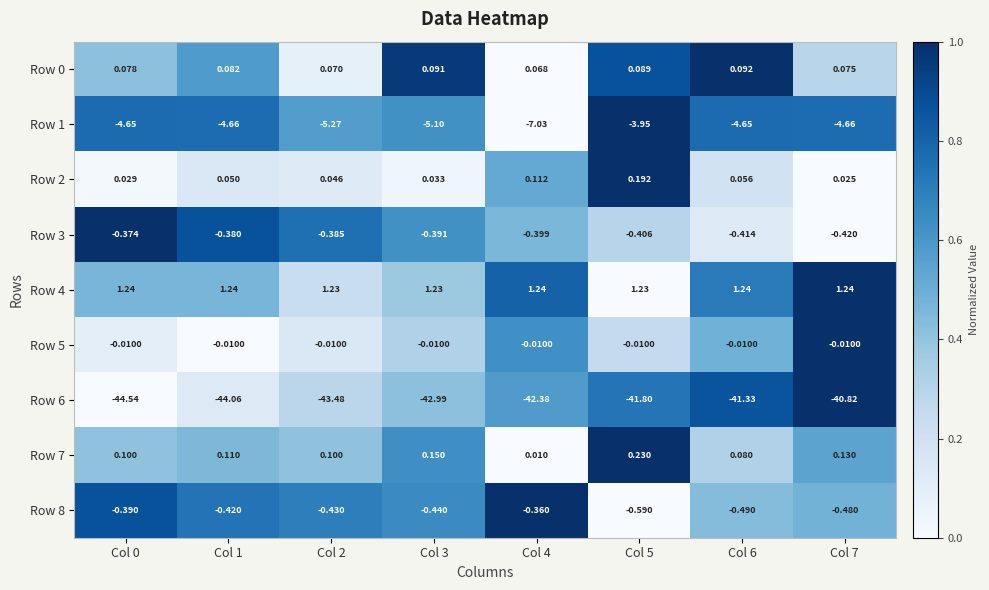

Is the value of Row 7 at Col 4 greater than the value of Row 0 at Col 0?

No